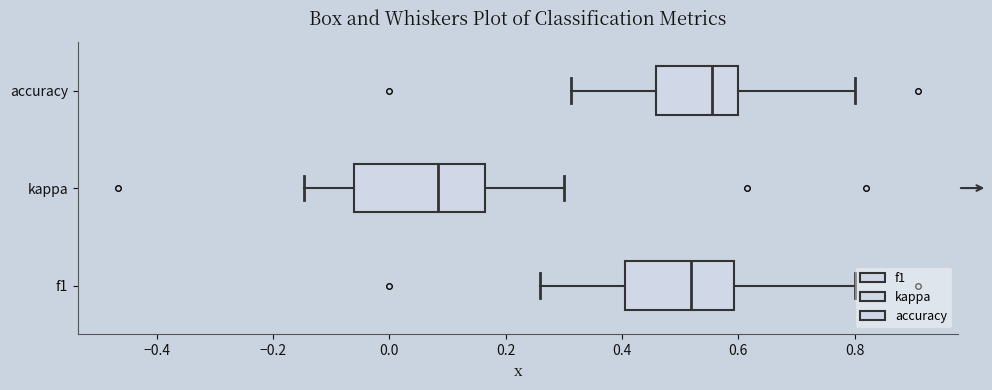

Reading bottom to top, read every box against the x-axis: the position of its median line, the range the box covers, and the ends of its whiskers. The values are not printed on the chart, so give them approximately, as read against the axis.

f1: median 0.52, box 0.40 to 0.60, whiskers 0.26 to 0.80
kappa: median 0.08, box -0.06 to 0.16, whiskers -0.14 to 0.30
accuracy: median 0.56, box 0.46 to 0.60, whiskers 0.32 to 0.80